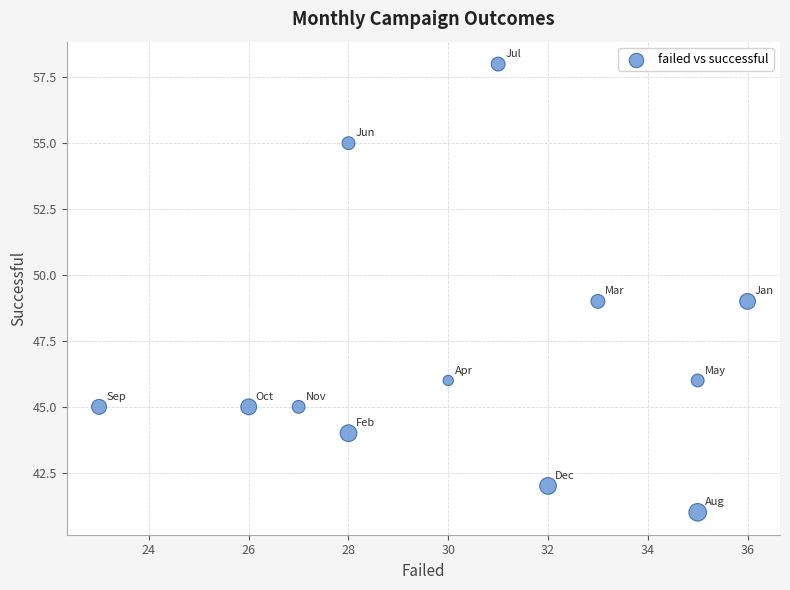

What is the average Y value?

47